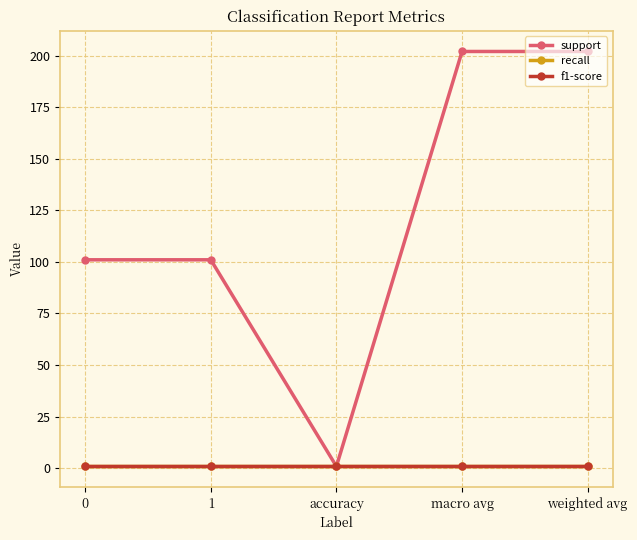

List the labels in order of recall value, largest first.

0, 1, accuracy, macro avg, weighted avg